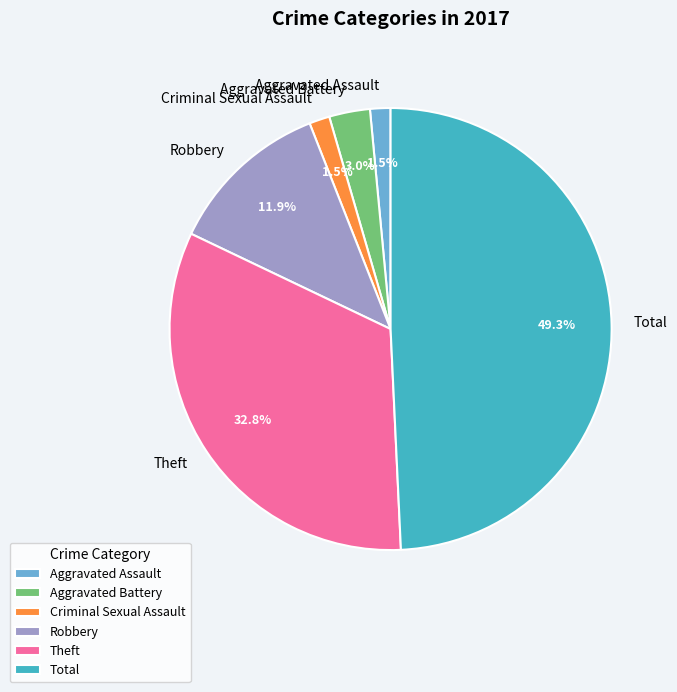

Which has a higher value, Robbery or Theft?

Theft